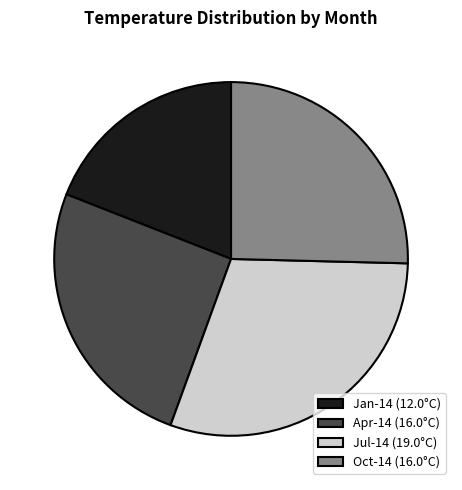

Is there a majority slice in this chart?

No